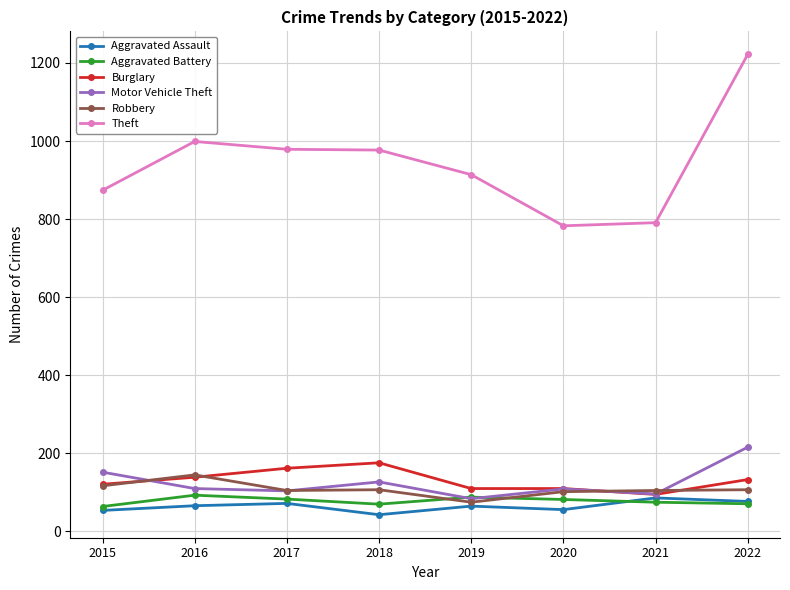

What is the spread (max minus min) of values at 2022?

1151